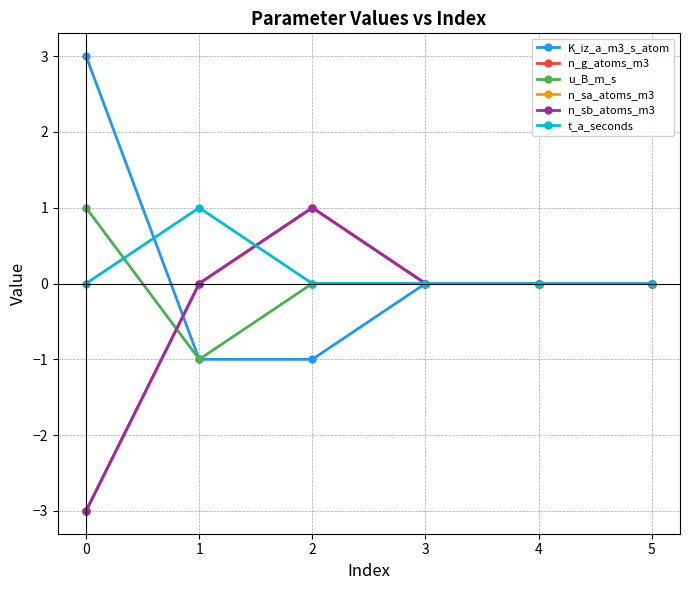

Which series has the largest range (max minus min)?

K_iz_a_m3_s_atom